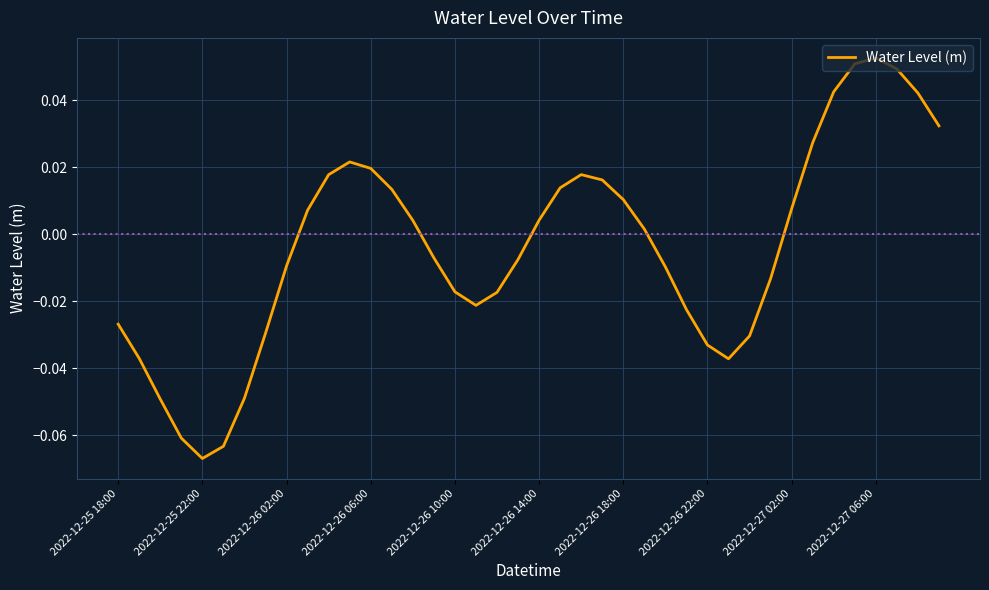

What is the greatest value displayed?

0.1